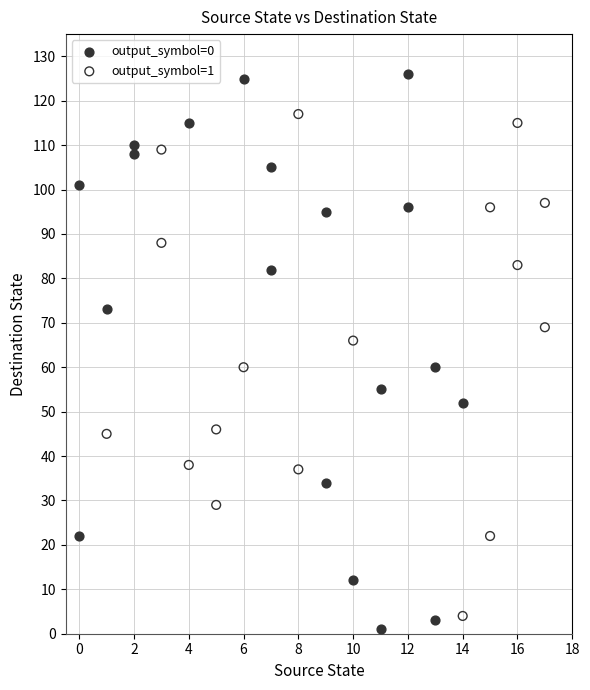

Which series contains the highest Y value?

output_symbol=0